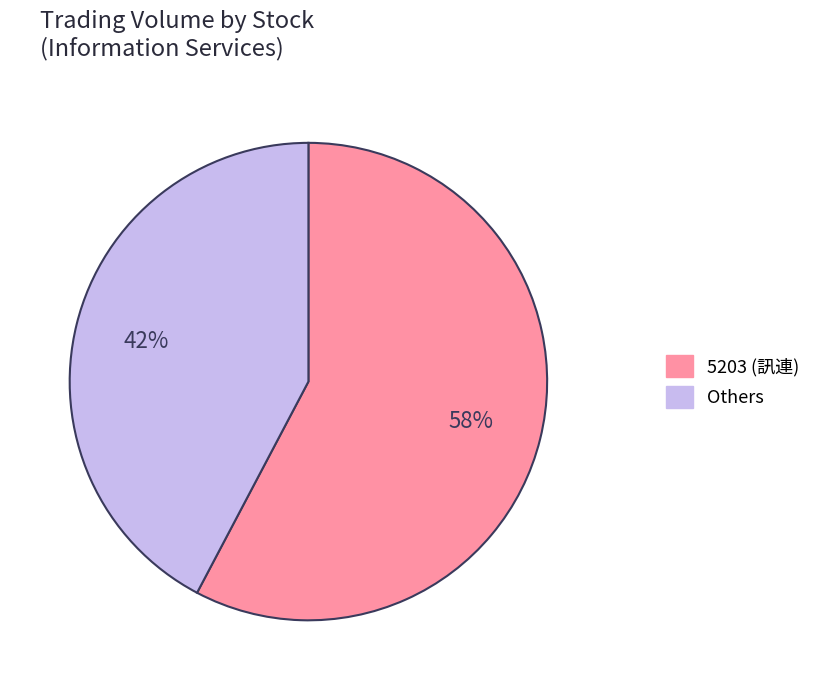

To the nearest percent, what is the average slice percentage?

50%